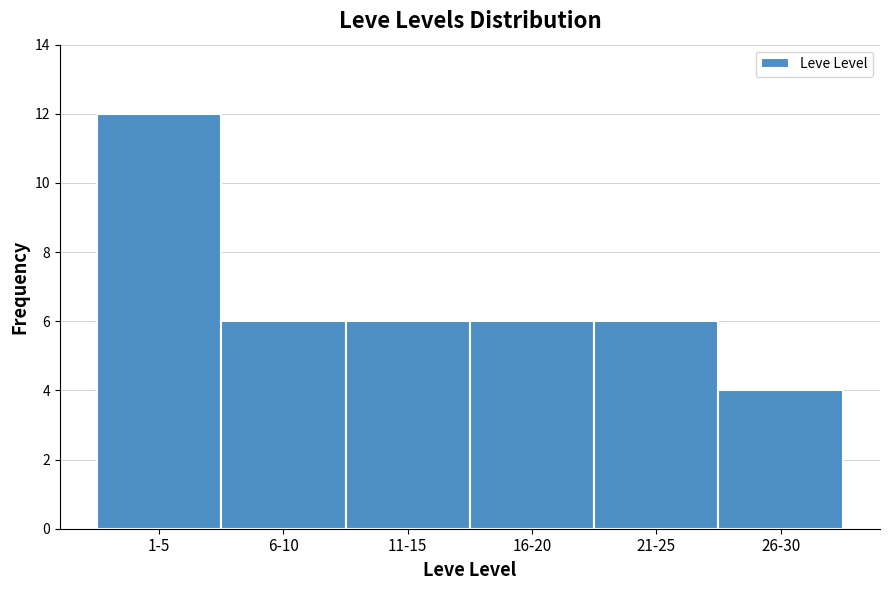

Reading right to left, transcribe all the data shown in this chart.

4	6	6	6	6	12